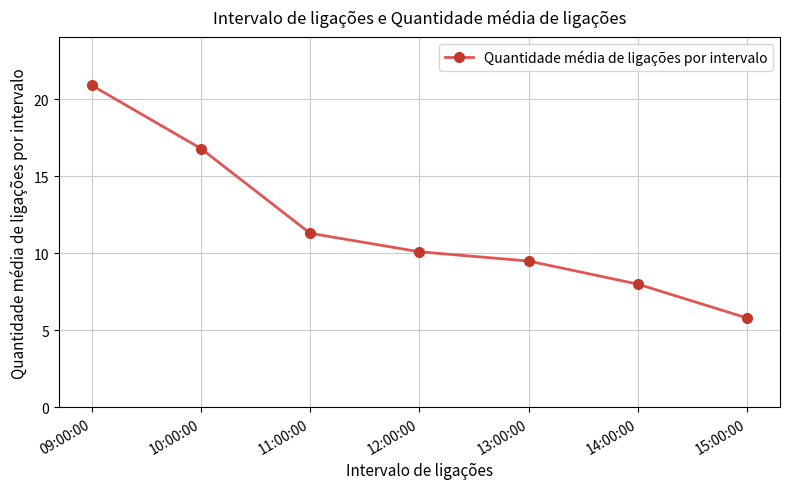

Is it true that the value at 11:00:00 is 11.3?

True